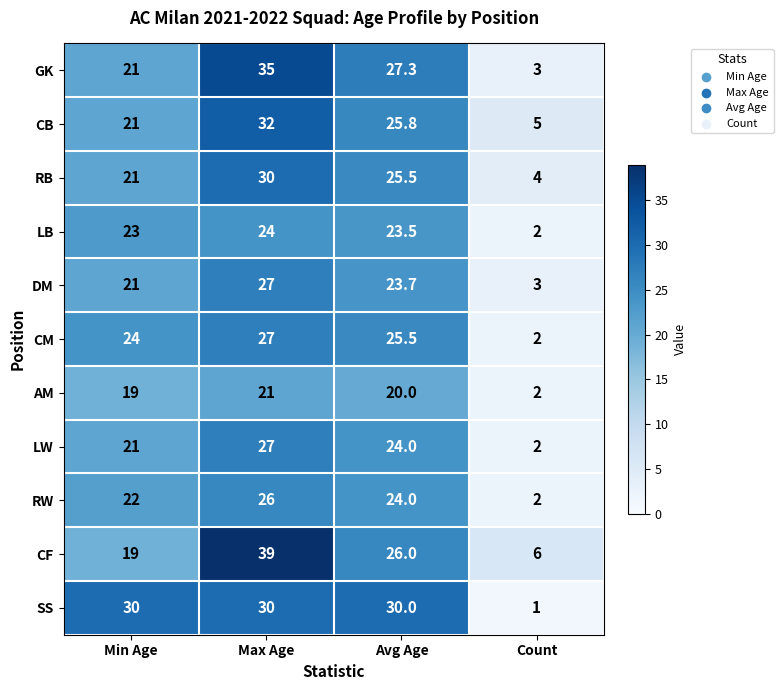

How many data points in DM are above 23?

2